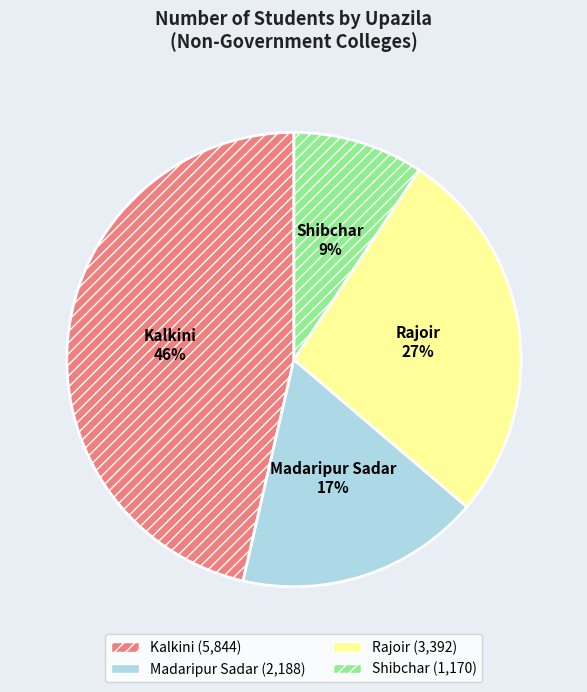

Is there any slice that represents more than half of the pie?

No